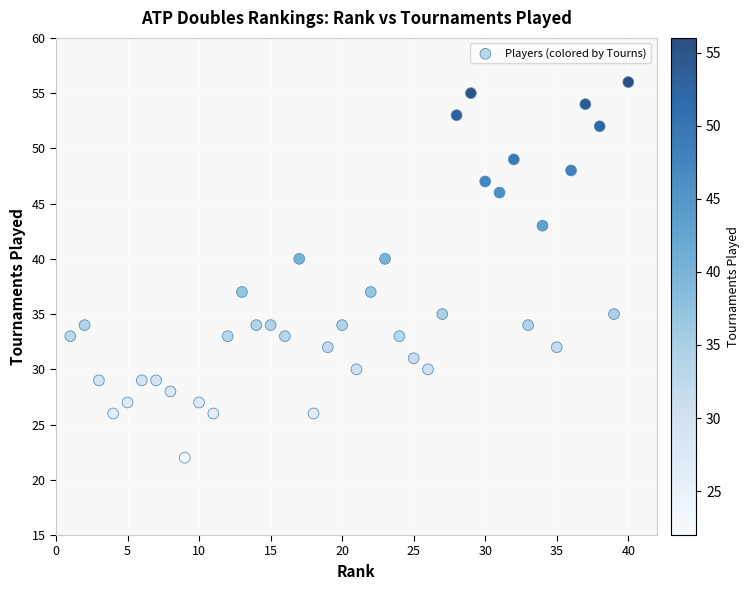

What is the range of Y values (max minus min)?

34